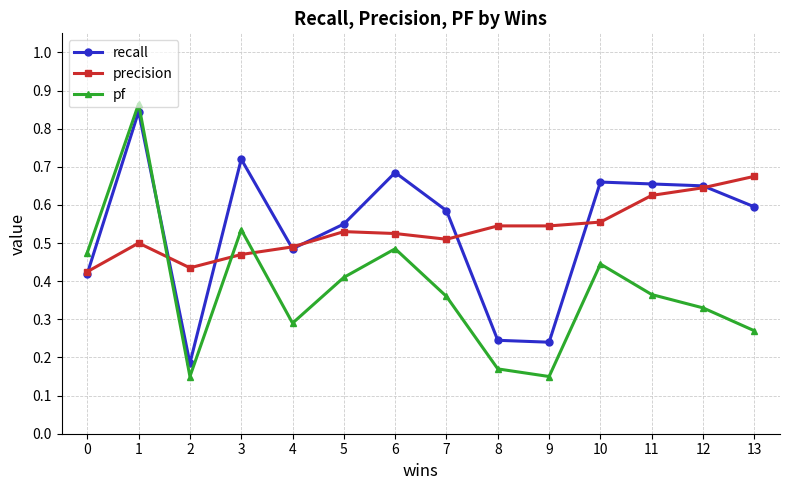

How many precision values are between 0 and 1?

14